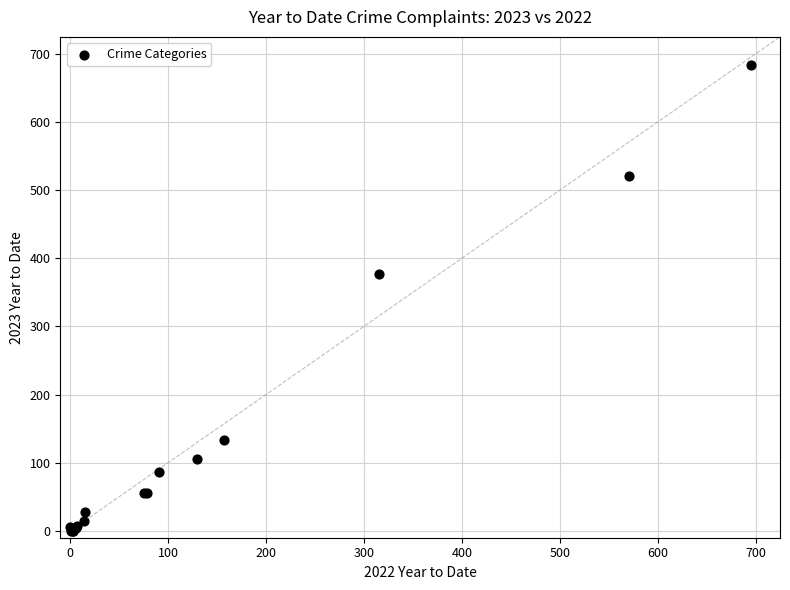

What Y value in the scatter plot is closest to 342?

377